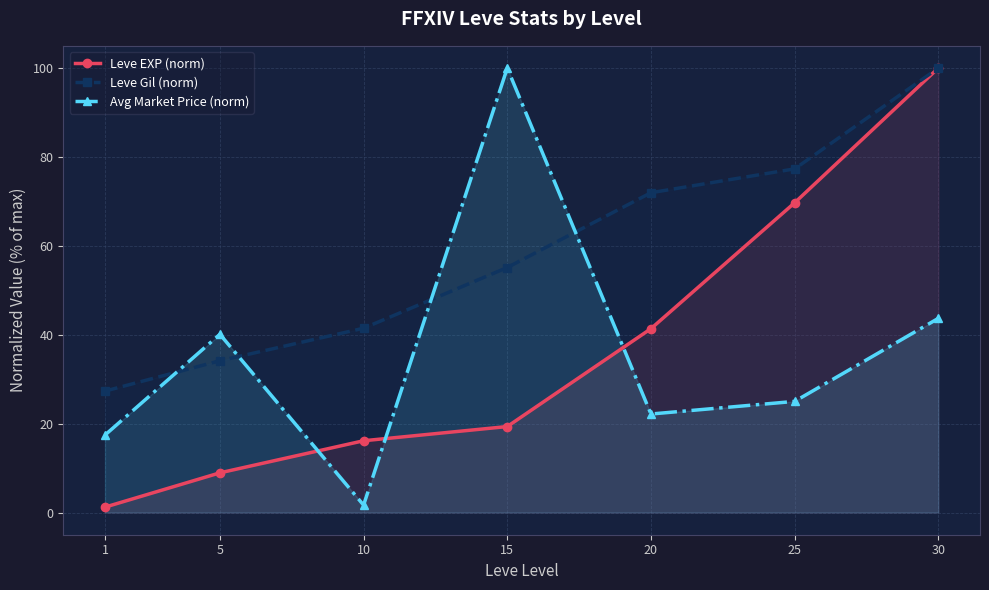

Between 25 and 10, which is larger?

25